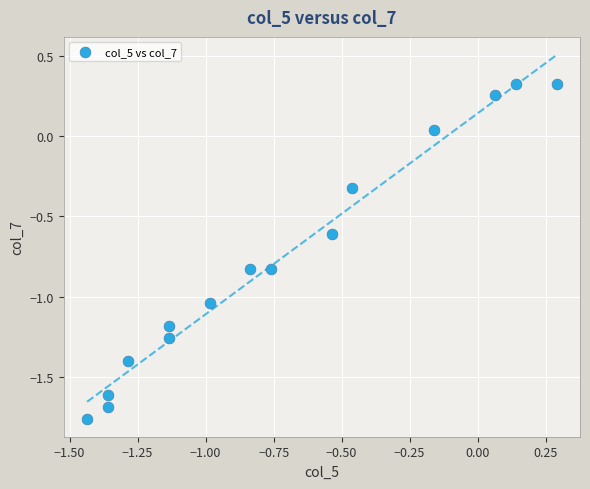

What is the range of Y values (max minus min)?

2.1